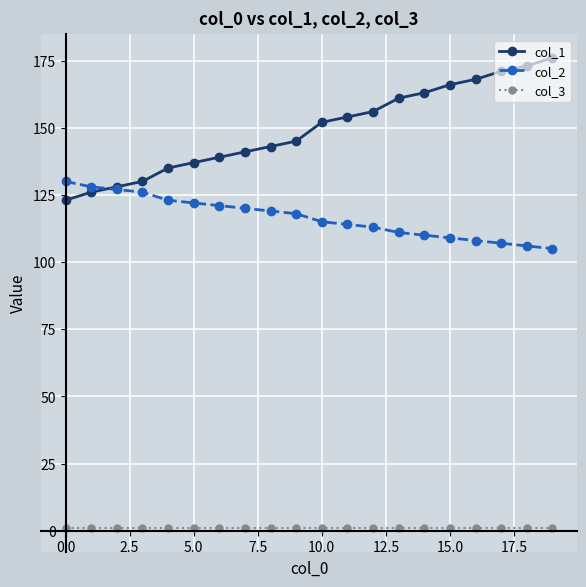

Does the chart display data point markers on the line(s)?

Yes